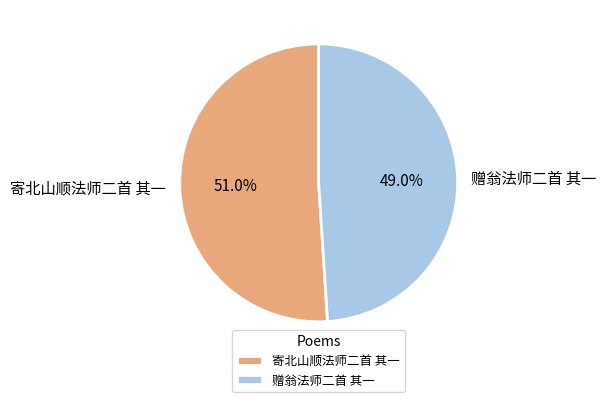

Count the number of slices in the pie.

2